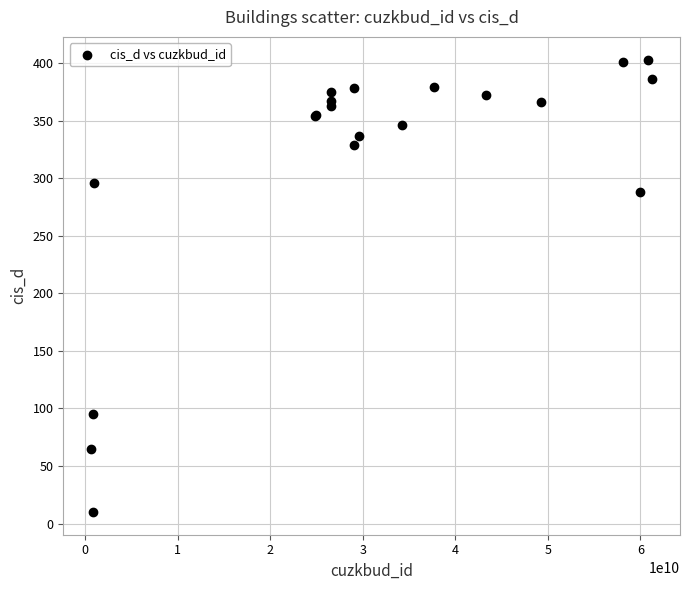

What Y value in the scatter plot is closest to 206?

288